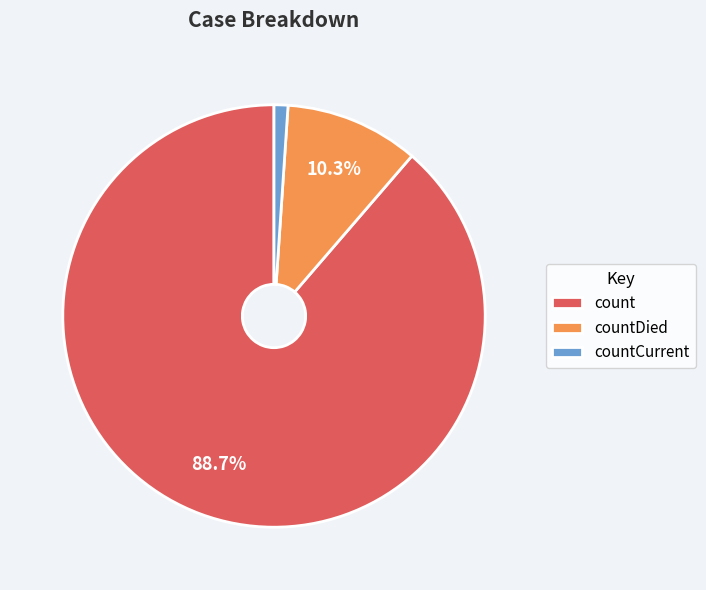

Which category accounts for the majority?

count